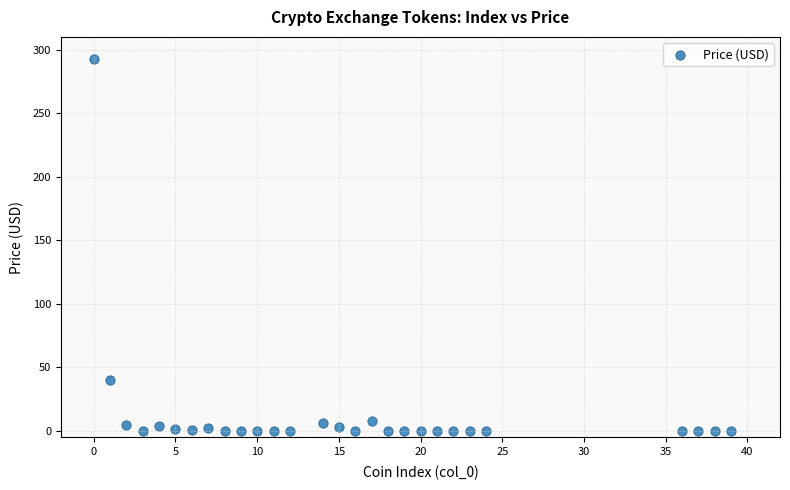

What is the range of Y values (max minus min)?

292.5